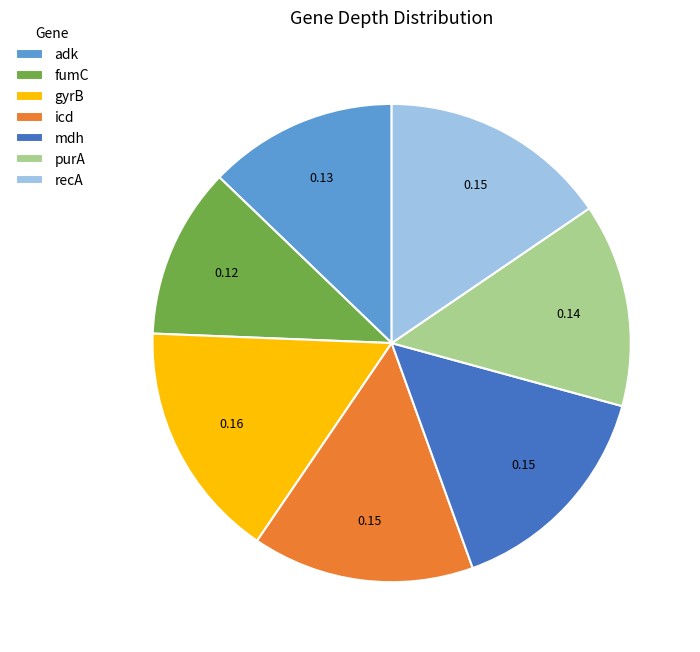

Is fumC the majority of the pie?

No